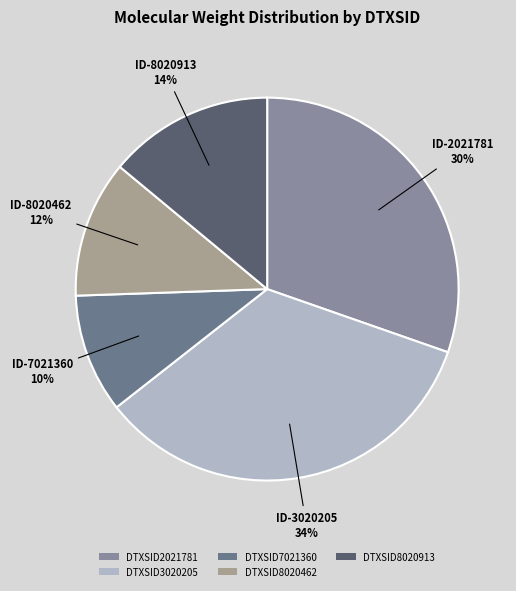

Which slice is the smallest?

DTXSID7021360